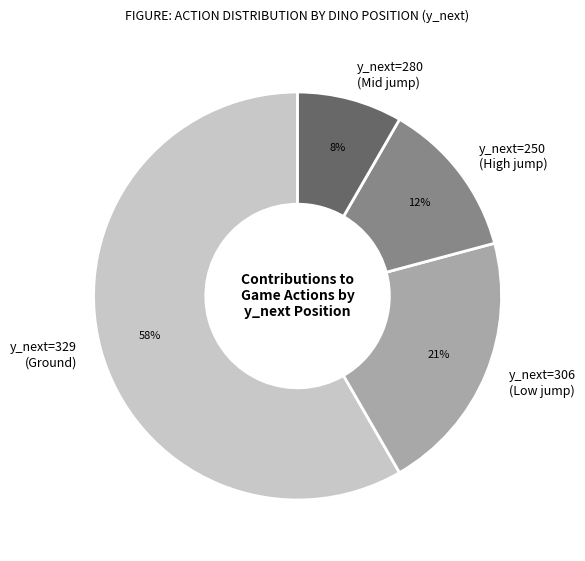

Do y_next=306 (Low jump) and y_next=329 (Ground) together represent more than half of the pie?

Yes